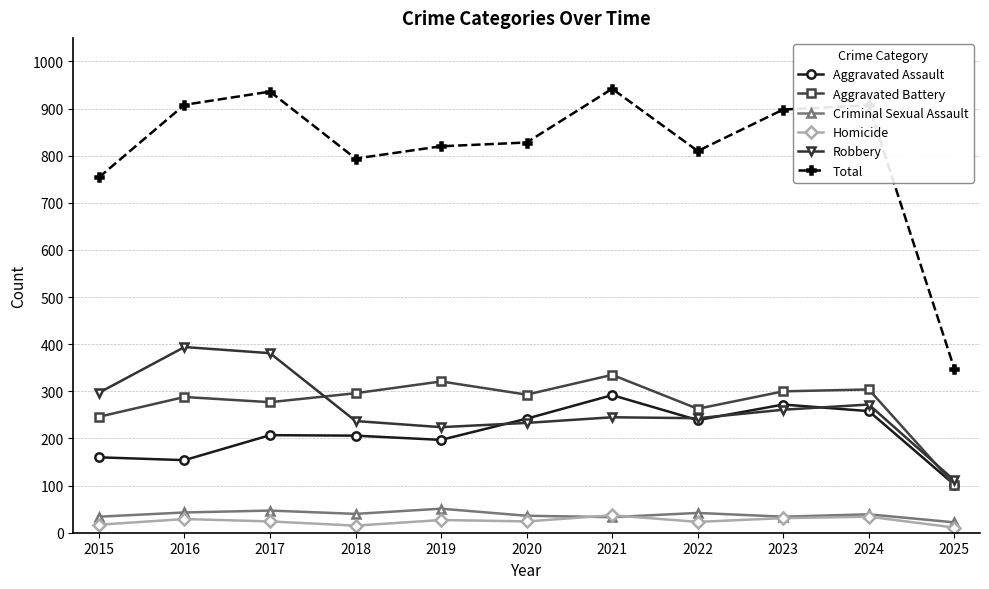

At 2015, list the series in order from largest to smallest.

Total, Robbery, Aggravated Battery, Aggravated Assault, Criminal Sexual Assault, Homicide